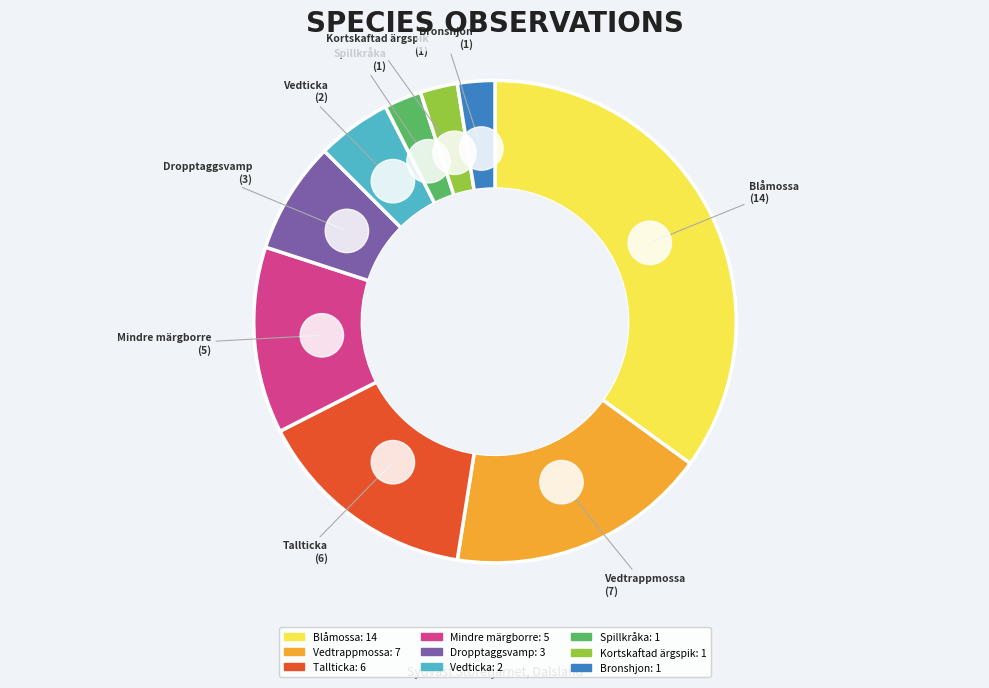

Between Vedtrappmossa and Blåmossa, which is larger?

Blåmossa